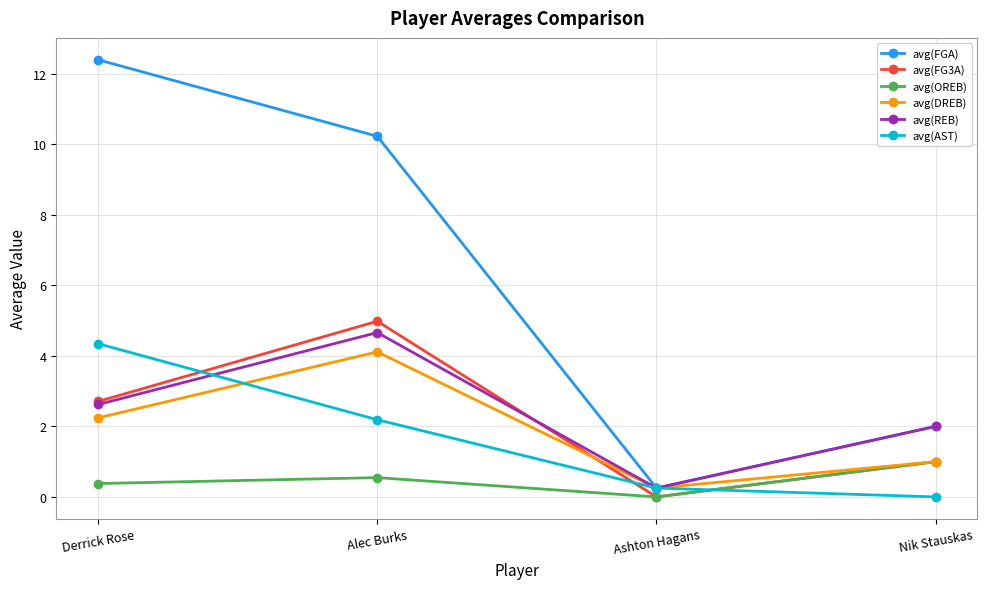

In avg(REB), how many points are higher than both neighbors (excluding endpoints)?

1